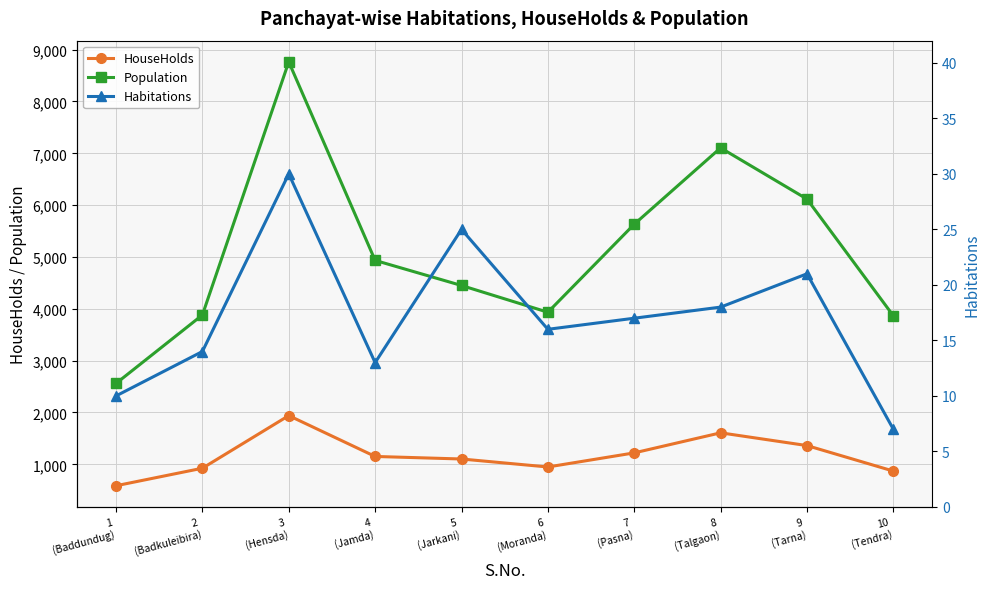

Reading right to left, transcribe all the data shown in this chart.

HouseHolds: 10
(Tendra)=870	9
(Tarna)=1362	8
(Talgaon)=1608	7
(Pasna)=1221	6
(Moranda)=949	5
(Jarkani)=1103	4
(Jamda)=1152	3
(Hensda)=1940	2
(Badkuleibira)=925	1
(Baddundug)=587
Population: 10
(Tendra)=3865	9
(Tarna)=6117	8
(Talgaon)=7105	7
(Pasna)=5632	6
(Moranda)=3934	5
(Jarkani)=4450	4
(Jamda)=4934	3
(Hensda)=8764	2
(Badkuleibira)=3881	1
(Baddundug)=2561
Habitations: 10
(Tendra)=7	9
(Tarna)=21	8
(Talgaon)=18	7
(Pasna)=17	6
(Moranda)=16	5
(Jarkani)=25	4
(Jamda)=13	3
(Hensda)=30	2
(Badkuleibira)=14	1
(Baddundug)=10